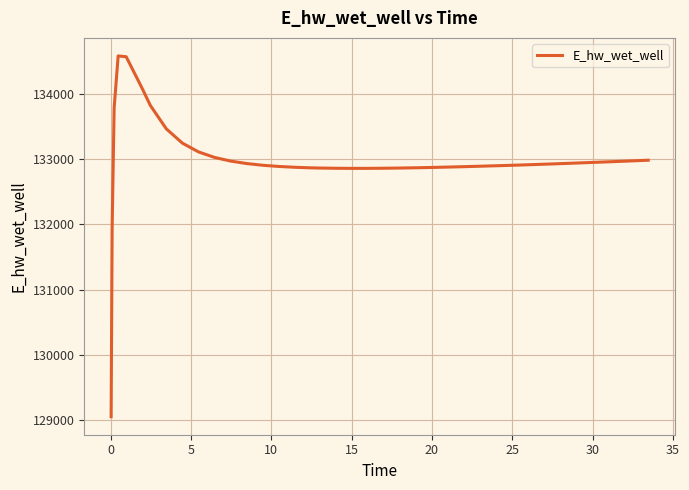

What is the sum of all values?

5318806.6